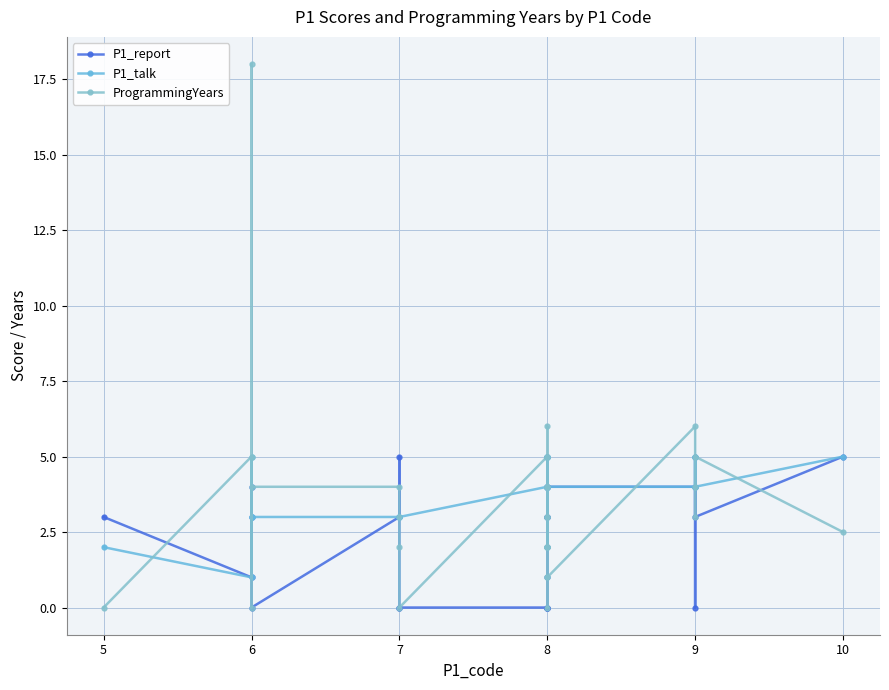

At which category does P1_report reach its first local peak?

6